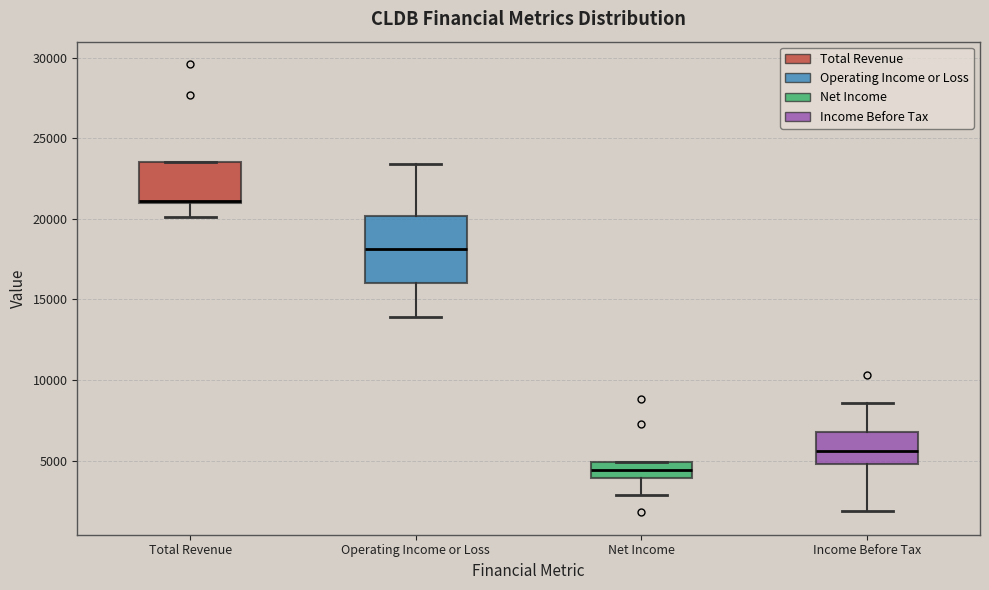

Where does the median line of the box for Net Income sit on the y-axis? The values are not printed on the chart, so give them approximately, as read against the axis.

4500